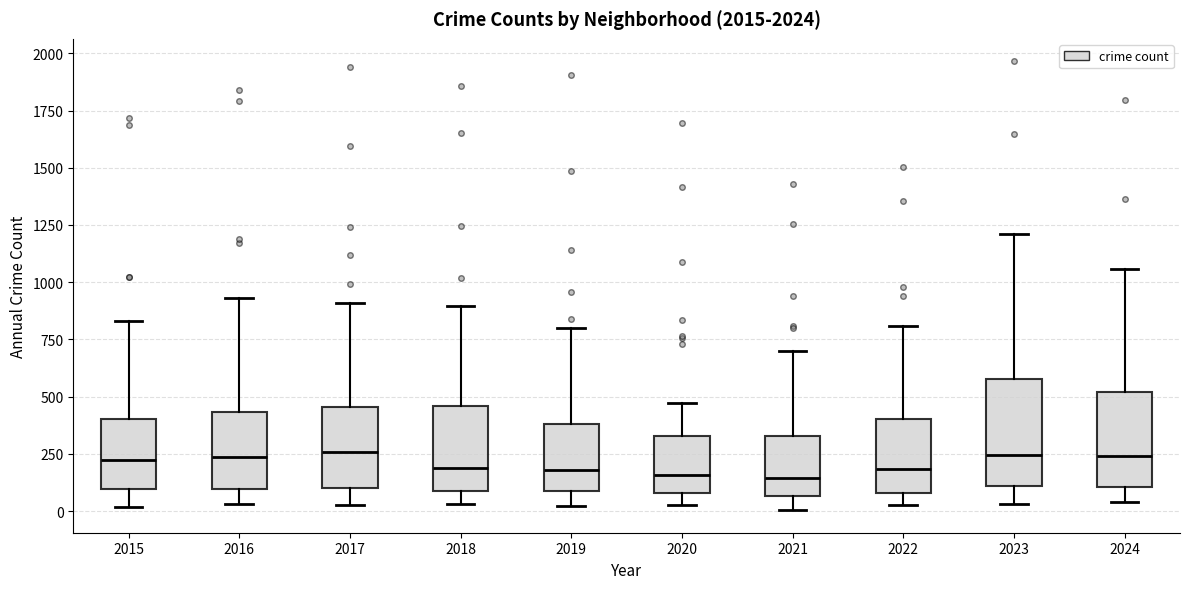

Where does the upper whisker of the box at x = 2020 end on the y-axis? The values are not printed on the chart, so give them approximately, as read against the axis.

450